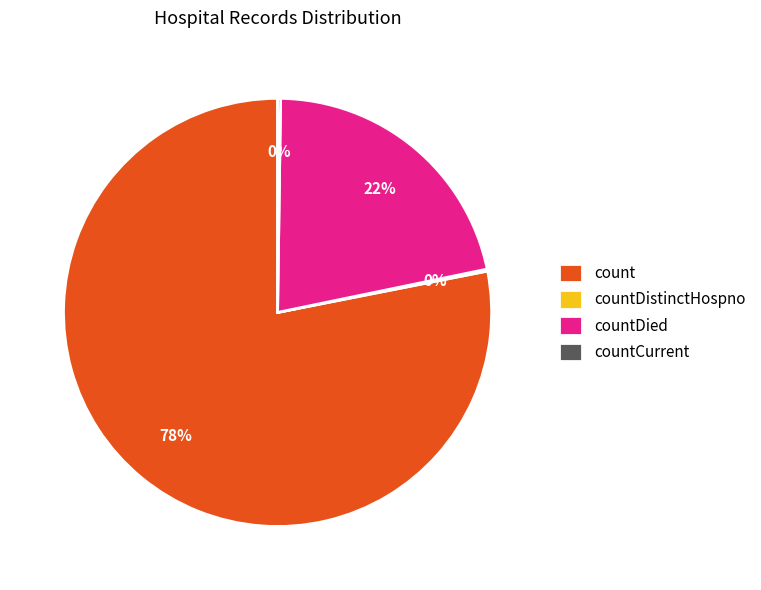

Combined, do count and countDied account for over 50%?

Yes